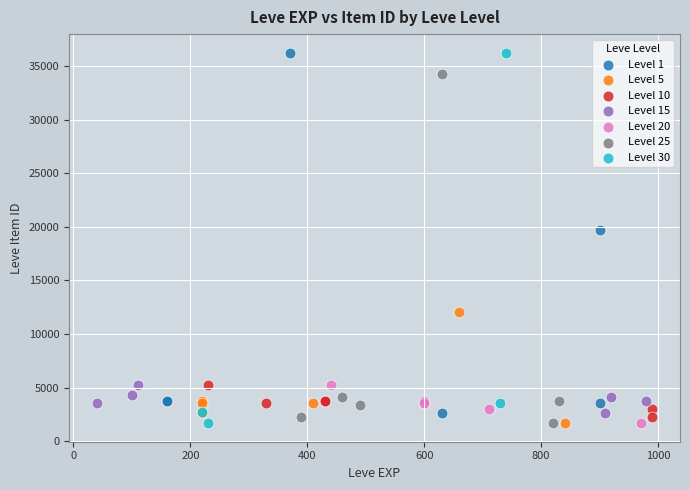

Which series has the widest spread of Y values?

Level 30